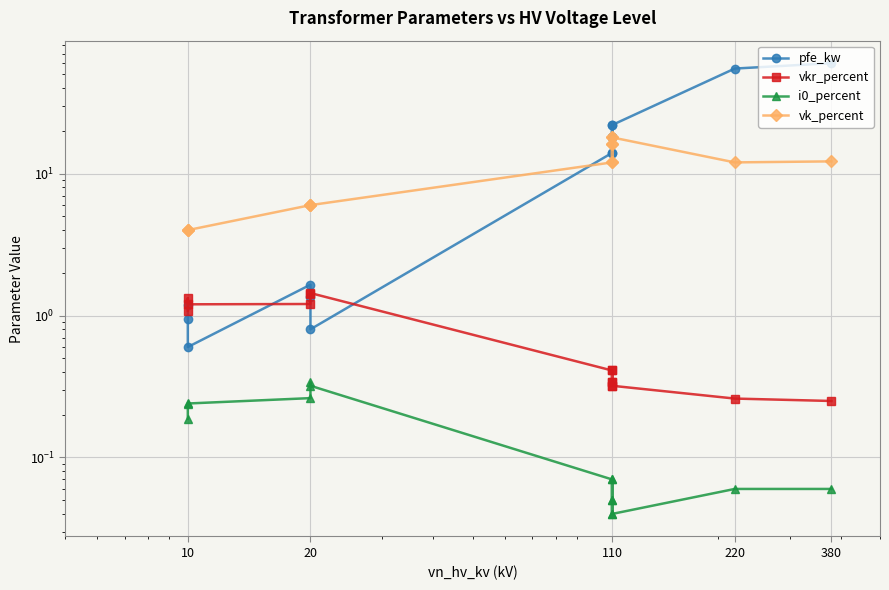

Is the value of vkr_percent at 20 greater than the value of pfe_kw at 110?

No